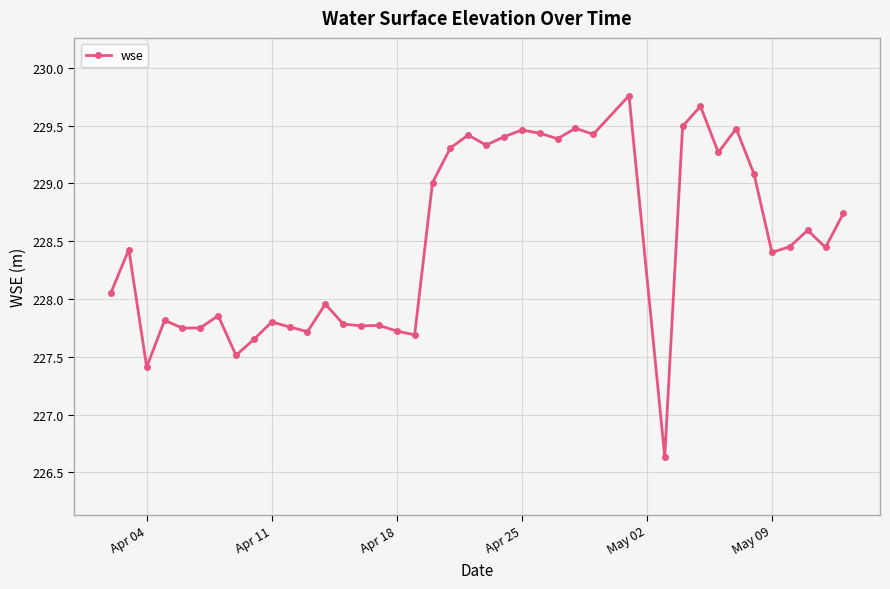

What is the difference between the second highest and second lowest values?

2.3